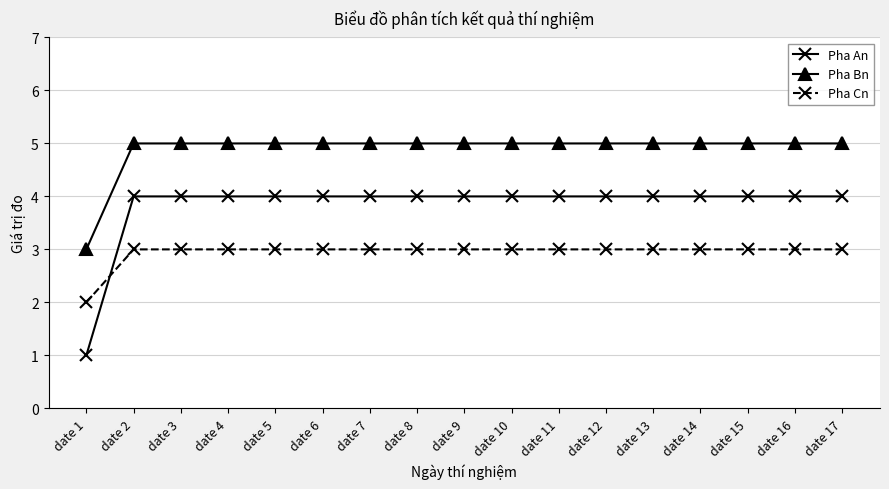

Which category has the lowest value across all series?

date 1